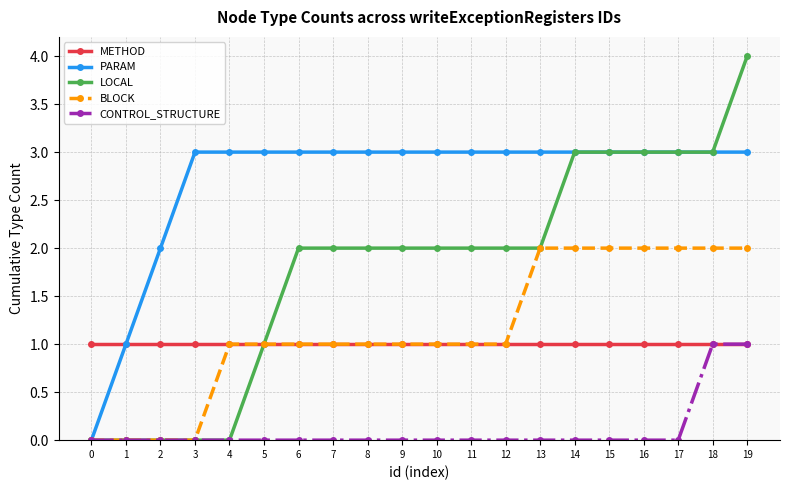

What is the spread (max minus min) of values at 2?

2